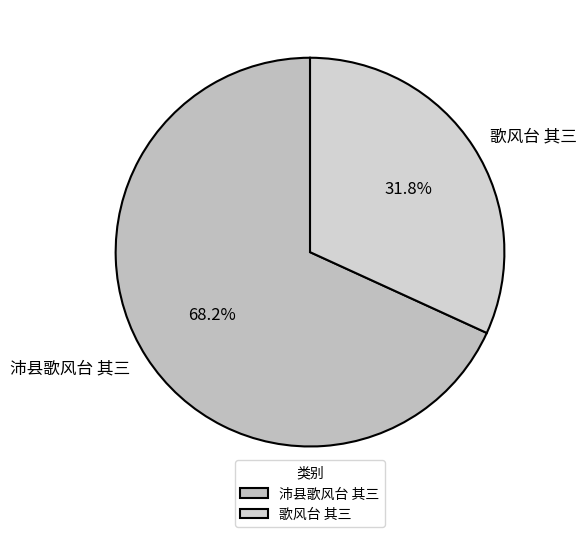

Approximately how many times larger is the value at 歌风台 其三 compared to 沛县歌风台 其三?

0.5